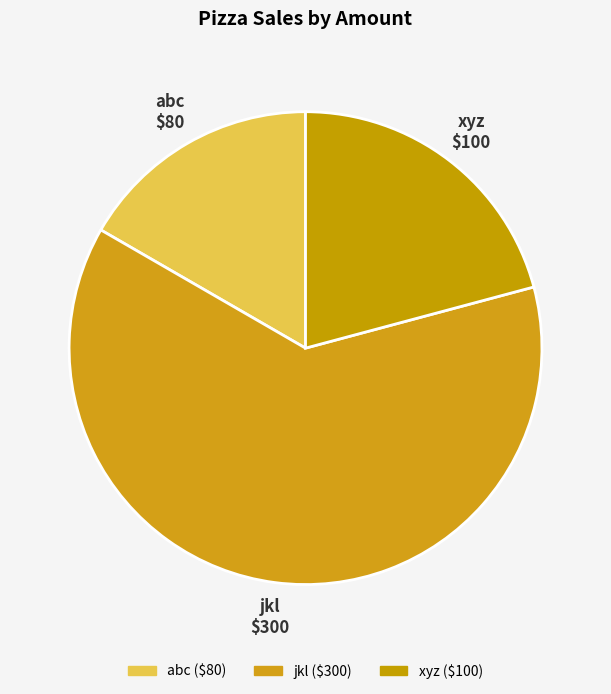

How many slices are in this pie chart?

3